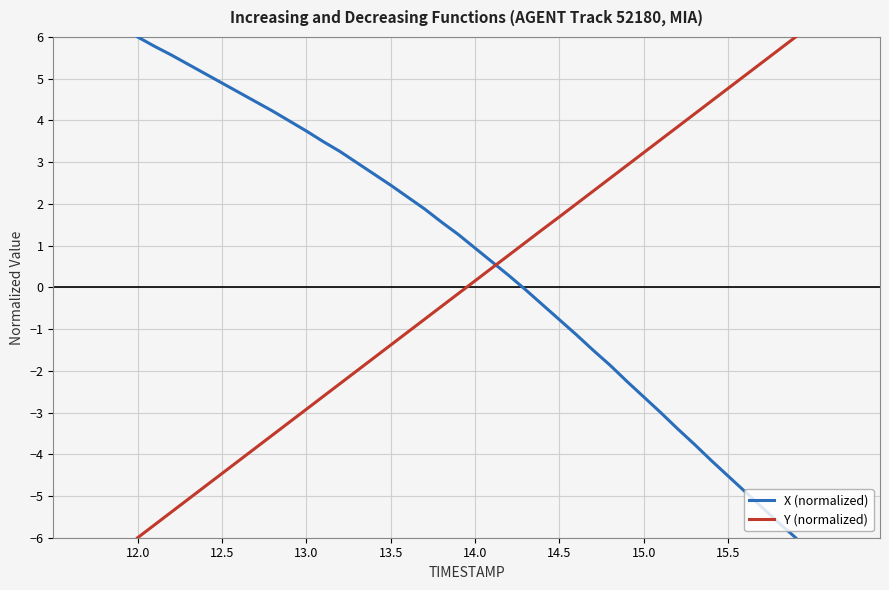

Which series has the largest total across all categories?

X (normalized)